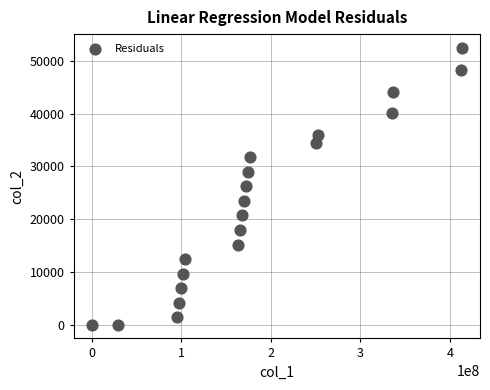

What is the range of Y values (max minus min)?

52440